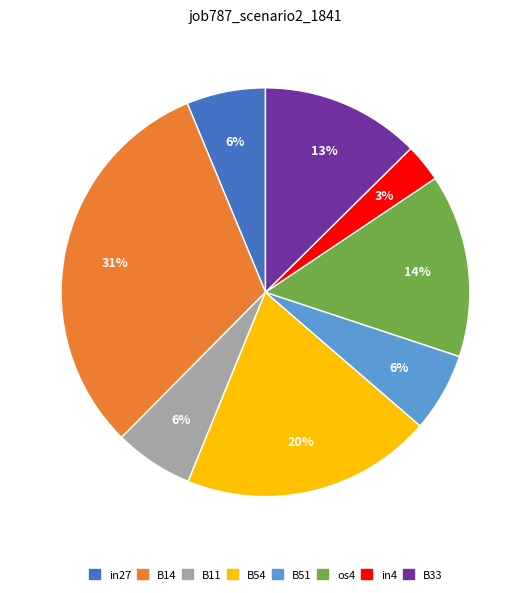

Between B54 and B11, which is larger?

B54